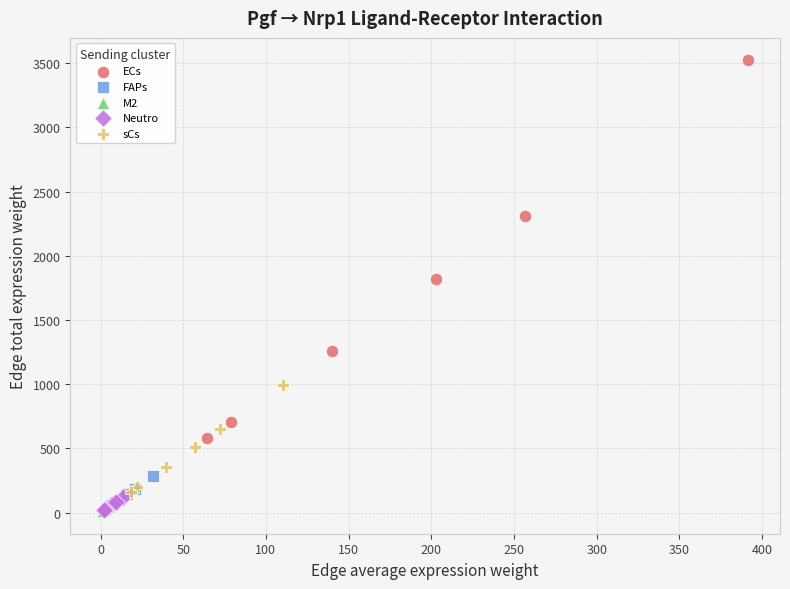

What are all the series names shown in the legend?

ECs, FAPs, M2, Neutro, sCs